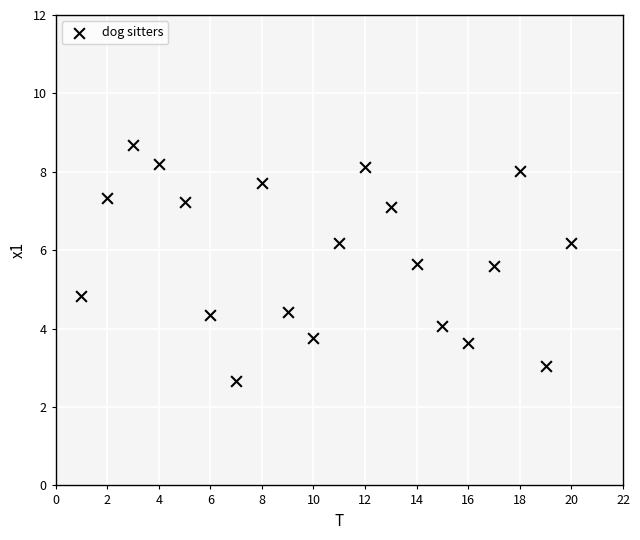

What Y value in the scatter plot is closest to 5?

4.8